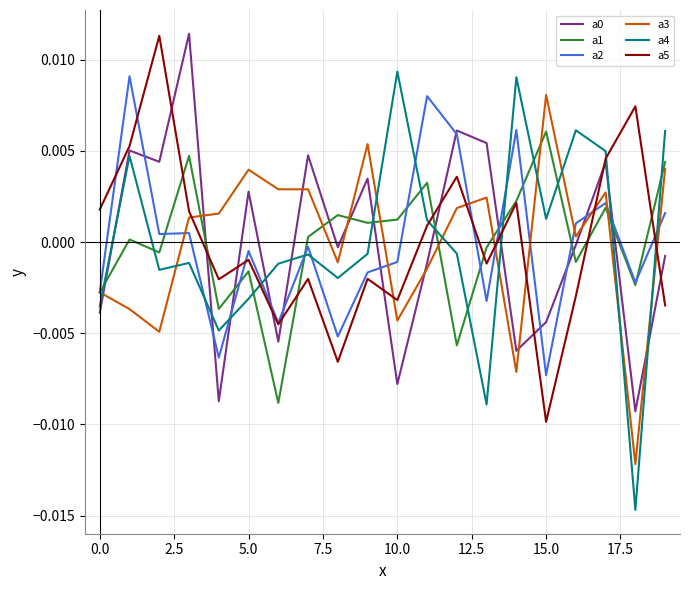

Which series has the widest spread of values?

a4